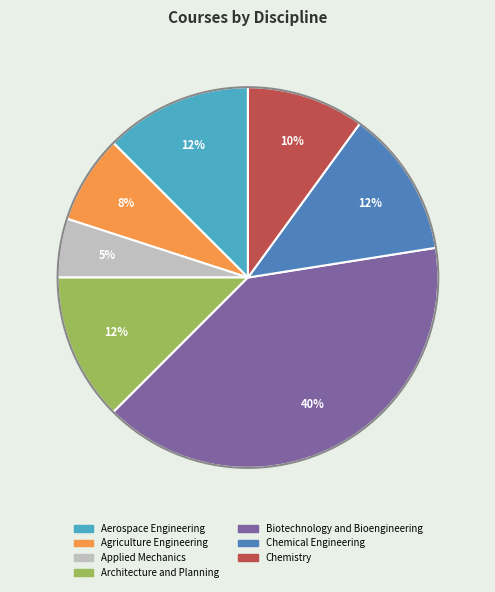

What percentage is the Biotechnology and Bioengineering slice, to the nearest percent?

40%